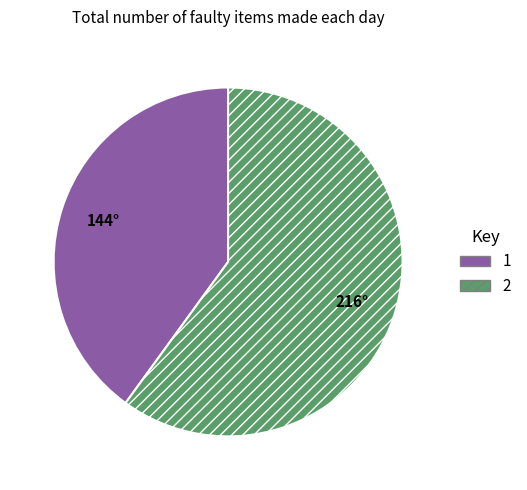

How many segments does this pie chart have?

2